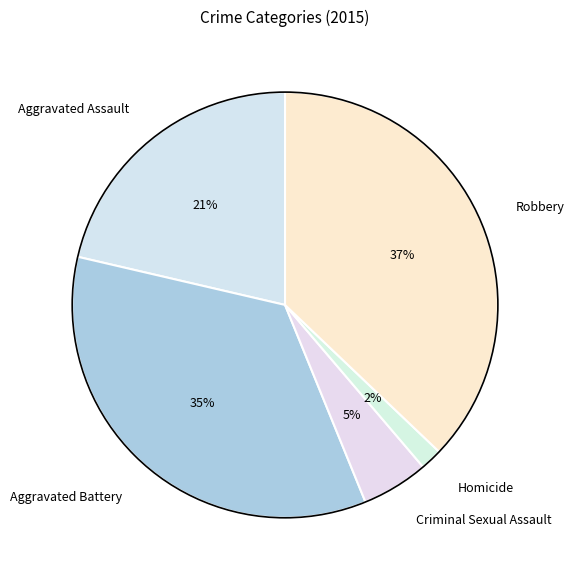

What is the ratio of the value at Aggravated Assault to the value at Aggravated Battery?

0.6